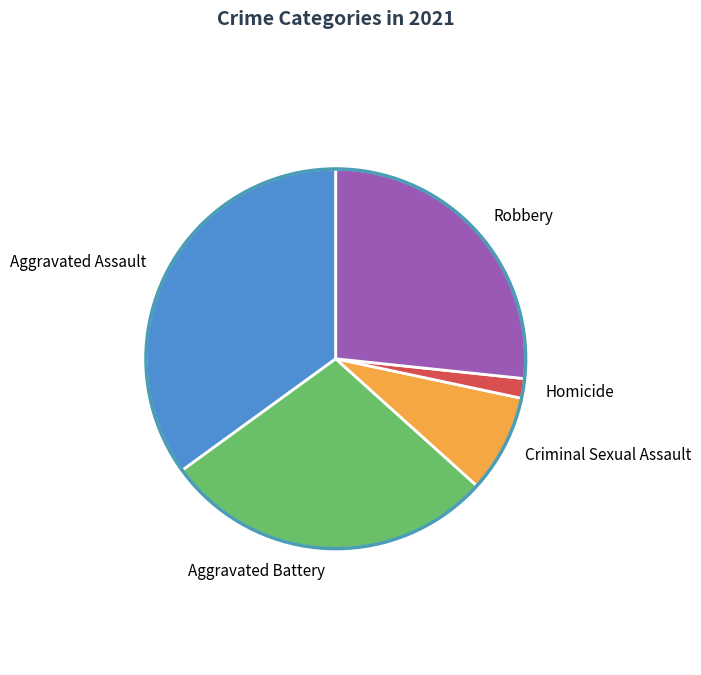

True or false: Robbery accounts for 27% of the total.

True